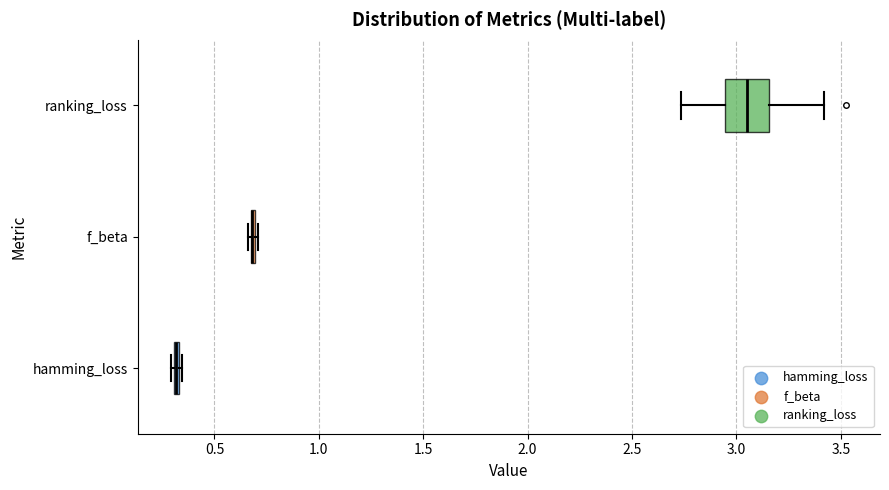

Which box is the widest, from its left edge to its right edge?

ranking_loss